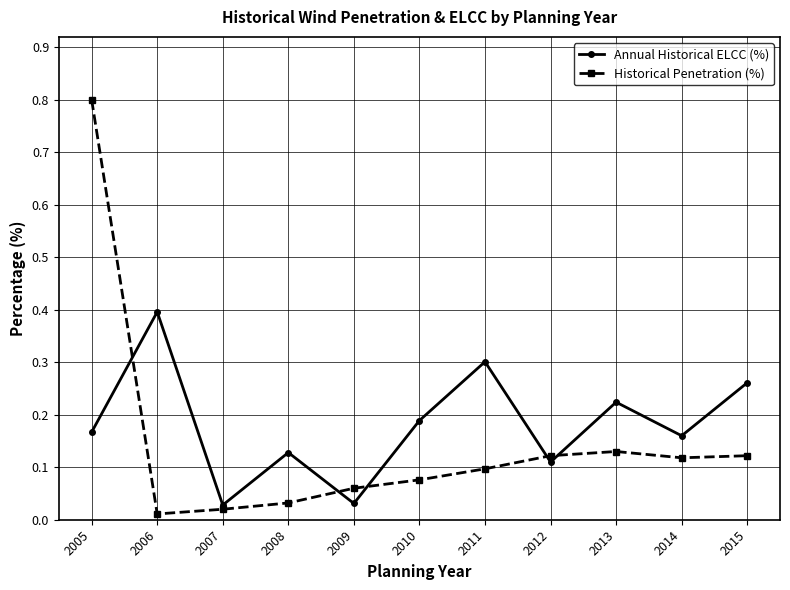

At which category is the sum across all series the highest?

2005